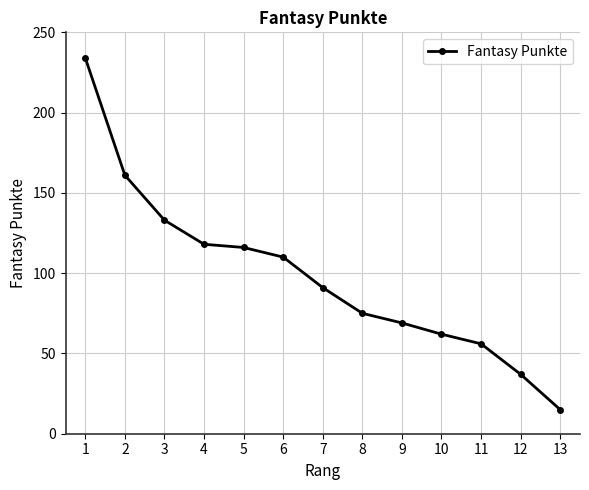

What is the change in value from 3 to 10?

-71